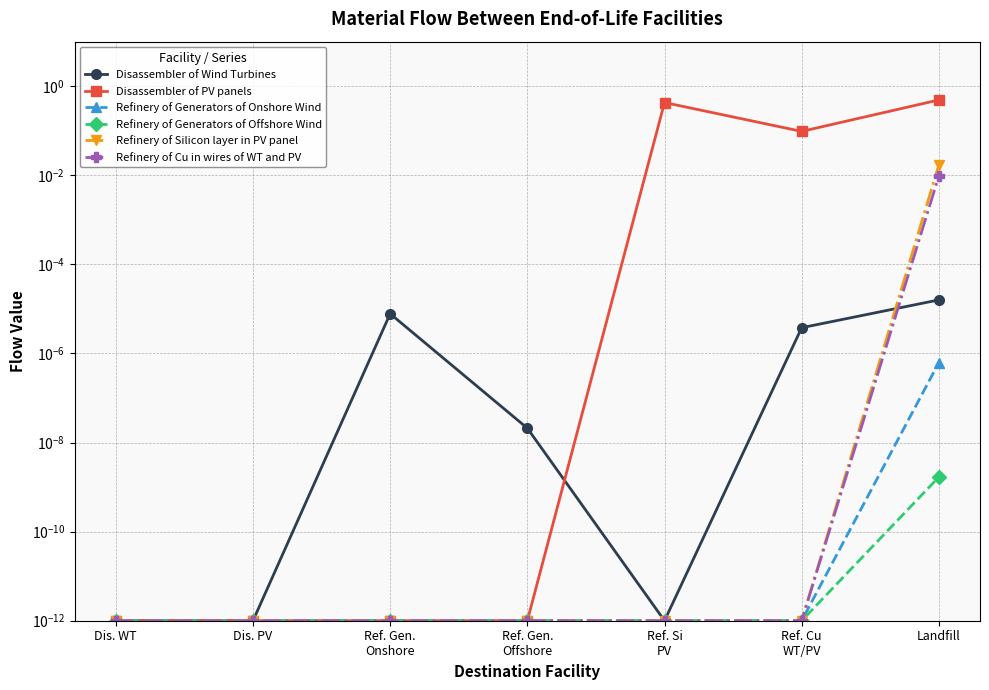

At which category does the chart reach its minimum across all series?

Dis. WT